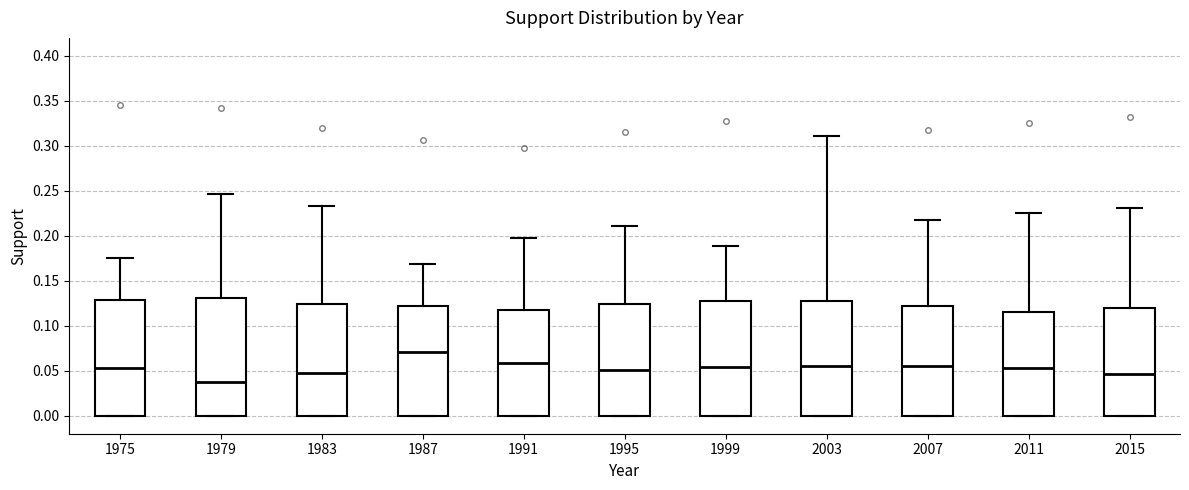

Where does the upper whisker of the box at x = 2011 end on the y-axis? The values are not printed on the chart, so give them approximately, as read against the axis.

0.225